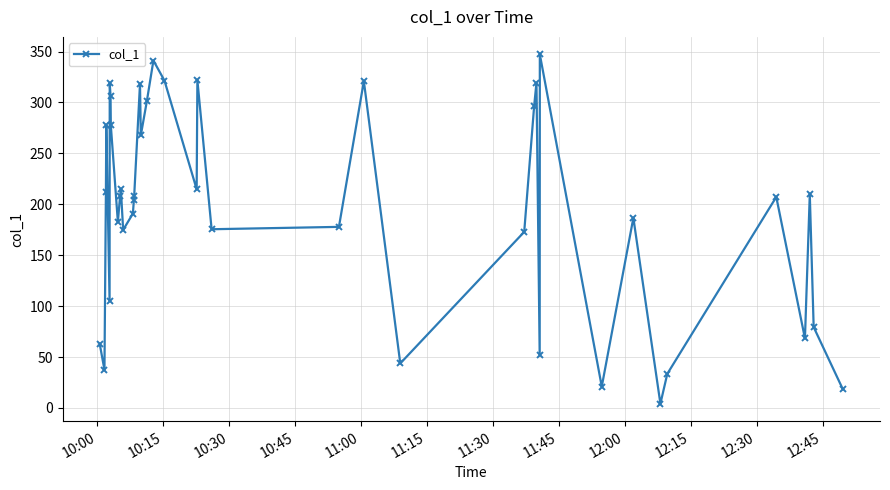

True or false: the data has more than 0 interior local peaks.

True